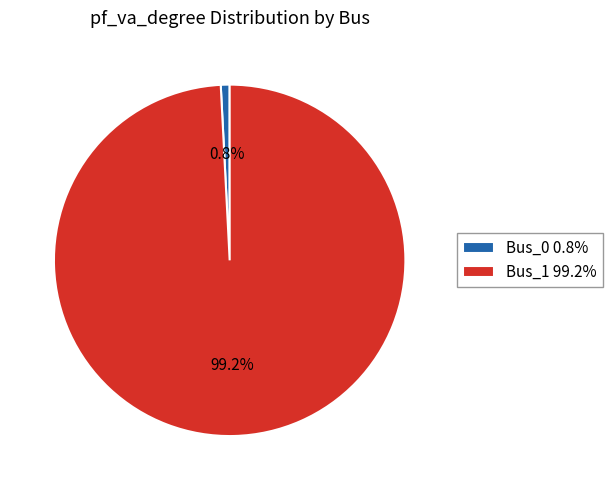

Is it true that Bus_1 is 99% of the pie?

True